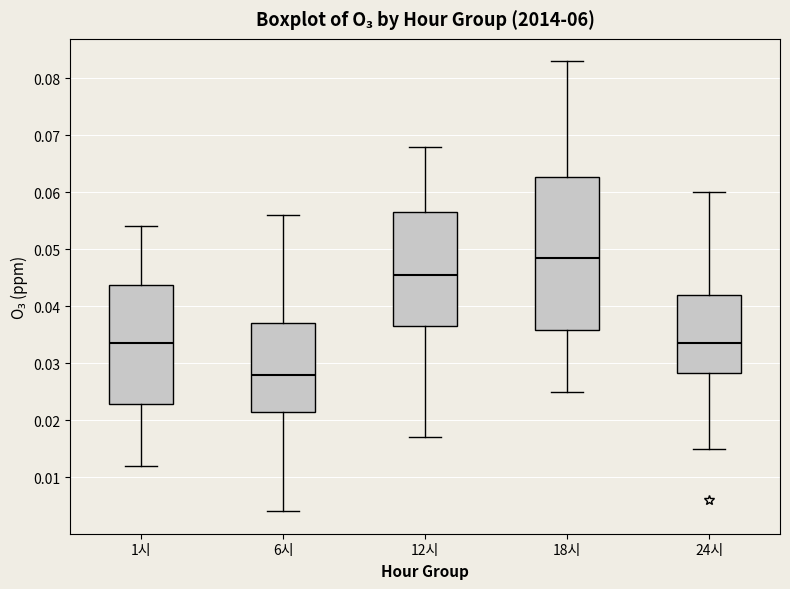

Which box has the lowest median line?

6시